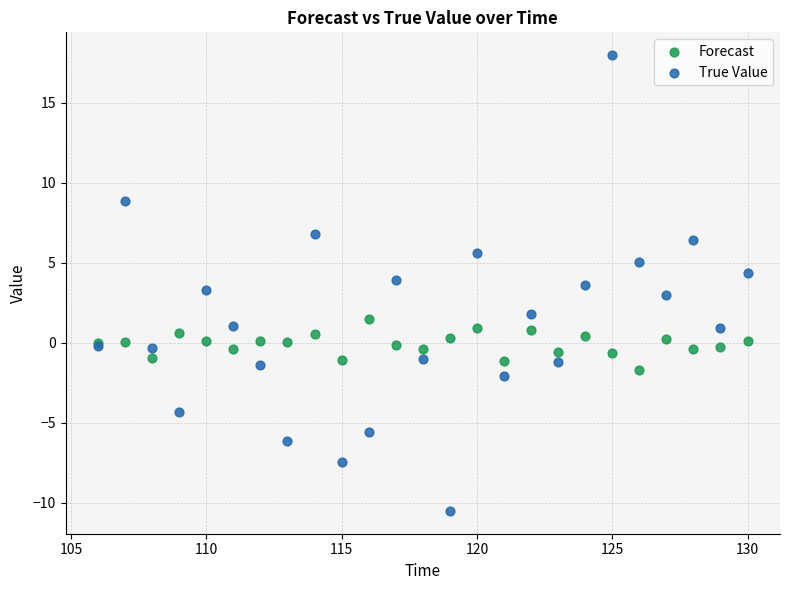

Which series reaches the maximum Y coordinate?

True Value